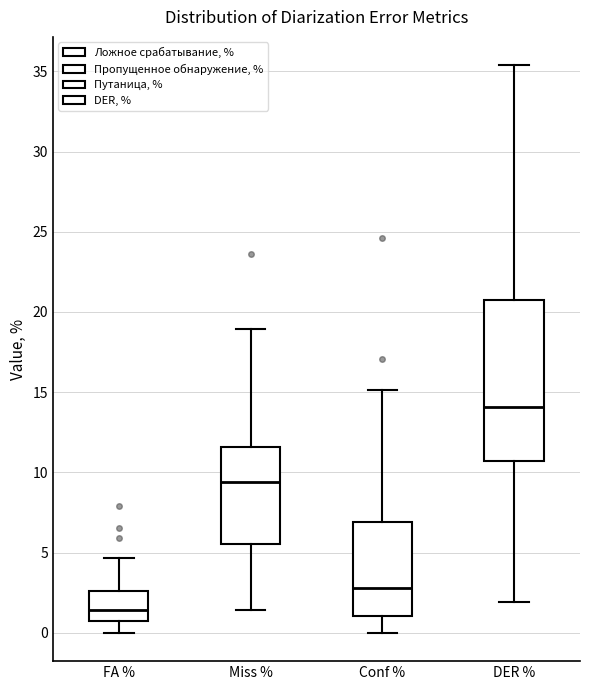

Where does the median line of the box for Miss % sit on the y-axis? The values are not printed on the chart, so give them approximately, as read against the axis.

9.5